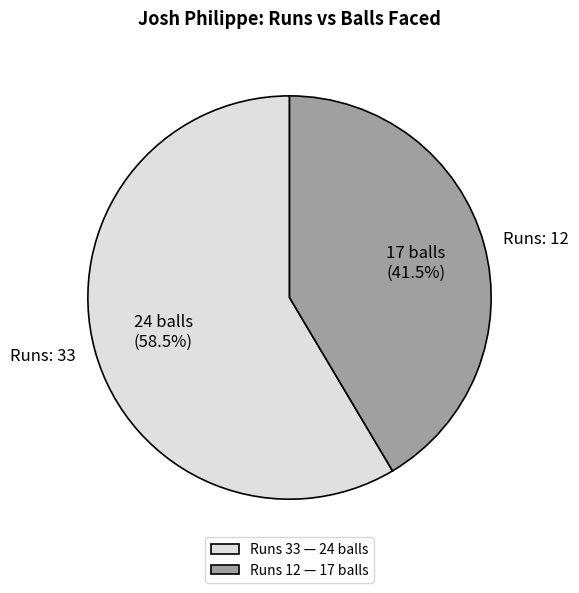

Is there a majority slice in this chart?

Yes